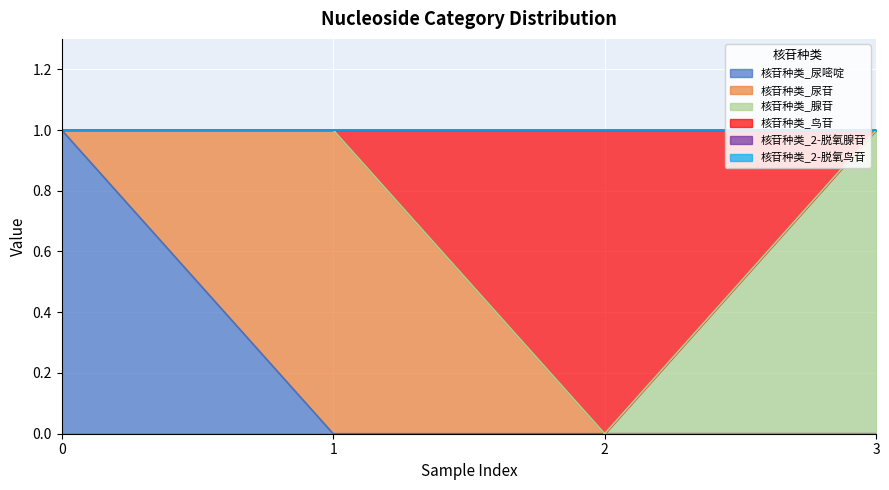

Which series has the largest range (max minus min)?

核苷种类_尿嘧啶